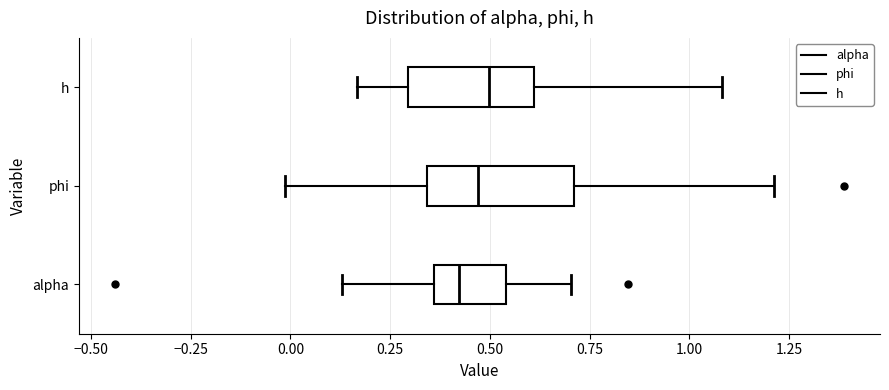

Comparing the boxes themselves (not the whiskers), which one is the widest?

phi